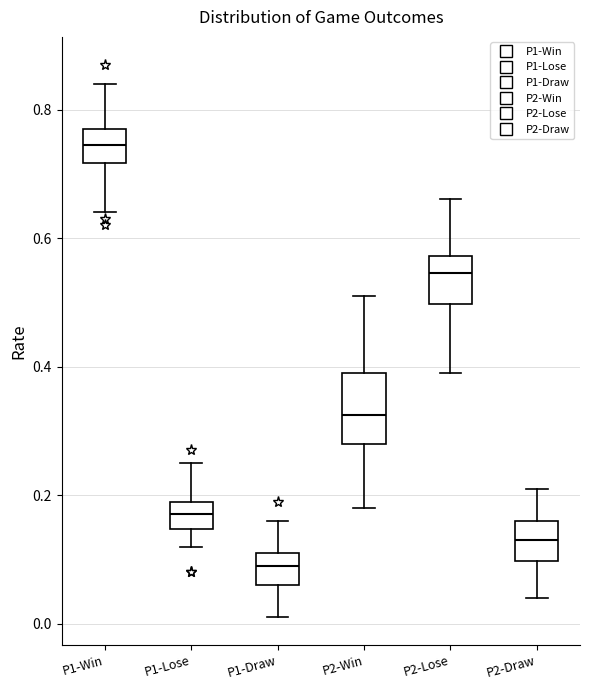

Comparing the boxes themselves (not the whiskers), which one is the tallest?

P2-Win